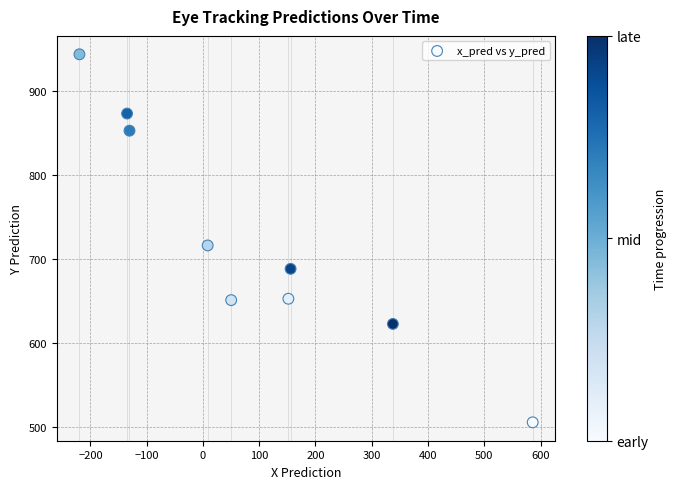

What Y value in the scatter plot is closest to 724?

715.9